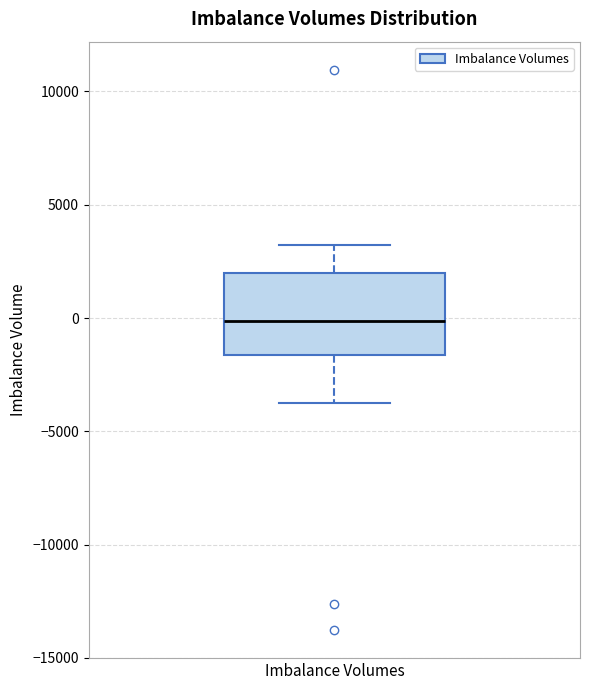

Read this box plot against the y-axis: the position of the median line, the range covered by the box, and the ends of both whiskers. The values are not printed on the chart, so give them approximately, as read against the axis.

median 0, box -1500 to 2000, whiskers -4000 to 3000